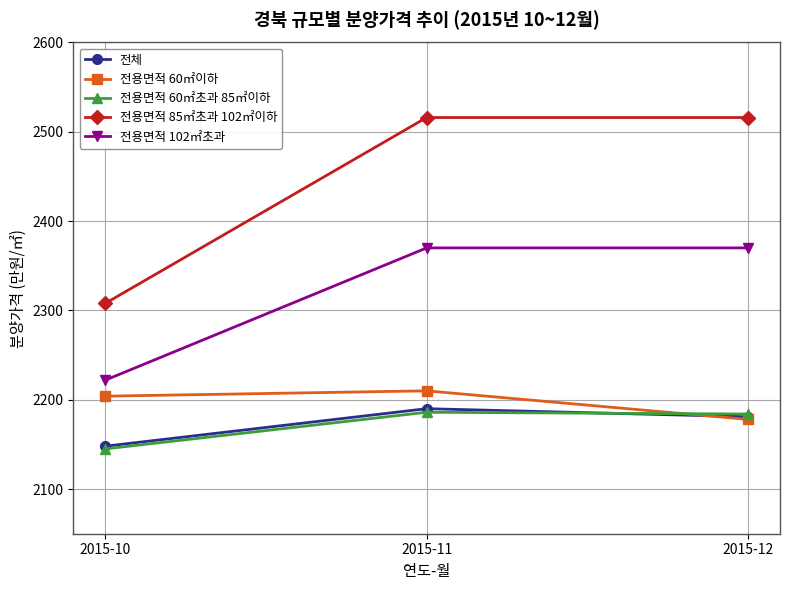

What is the value of the 전용면적 60㎡이하 point at the 1st from the left?

2204